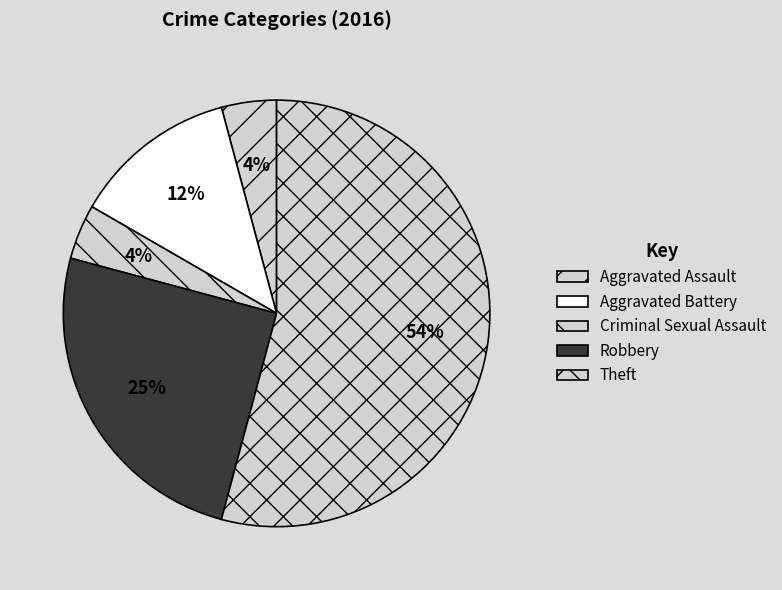

To the nearest percent, what portion does Robbery represent?

25%